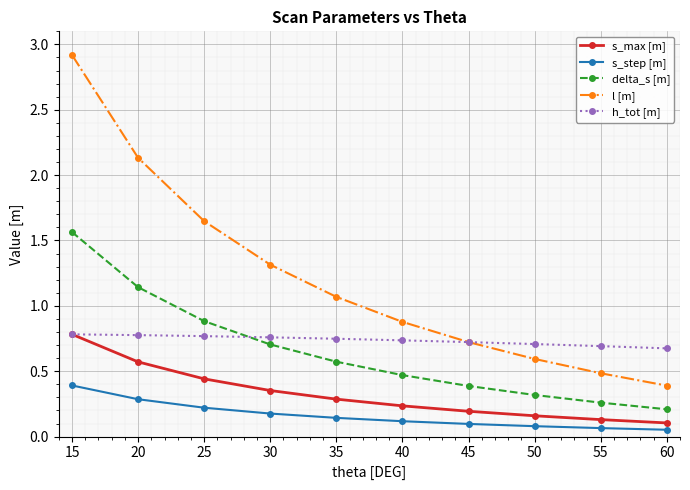

List the labels in order of l [m] value, largest first.

15, 20, 25, 30, 35, 40, 45, 50, 55, 60